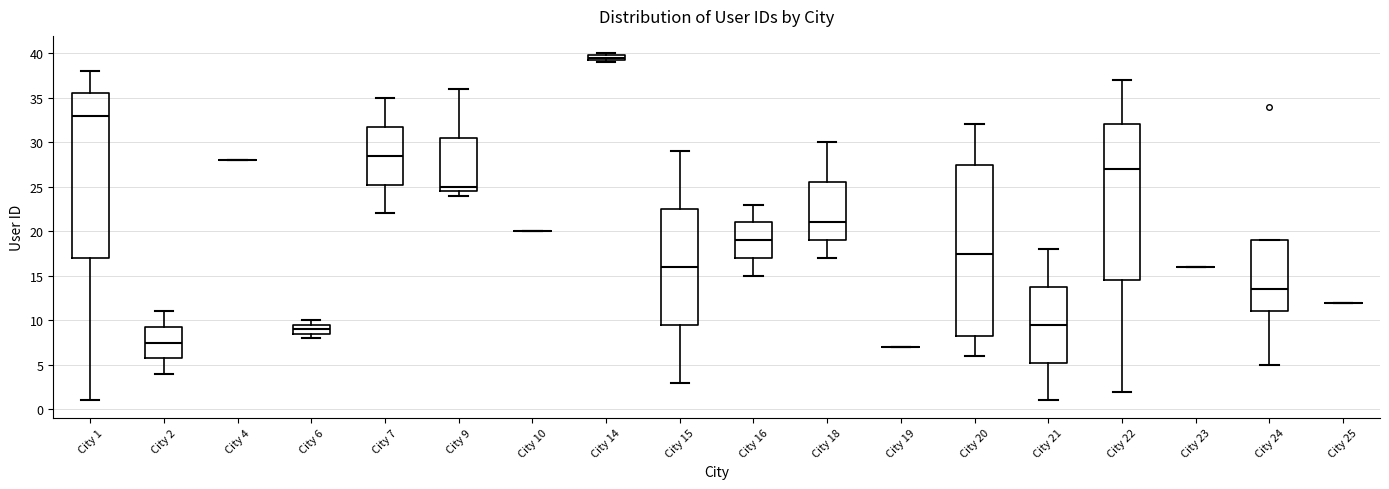

Where is the upper edge of the box for City 14 on the y-axis? The values are not printed on the chart, so give them approximately, as read against the axis.

40.0